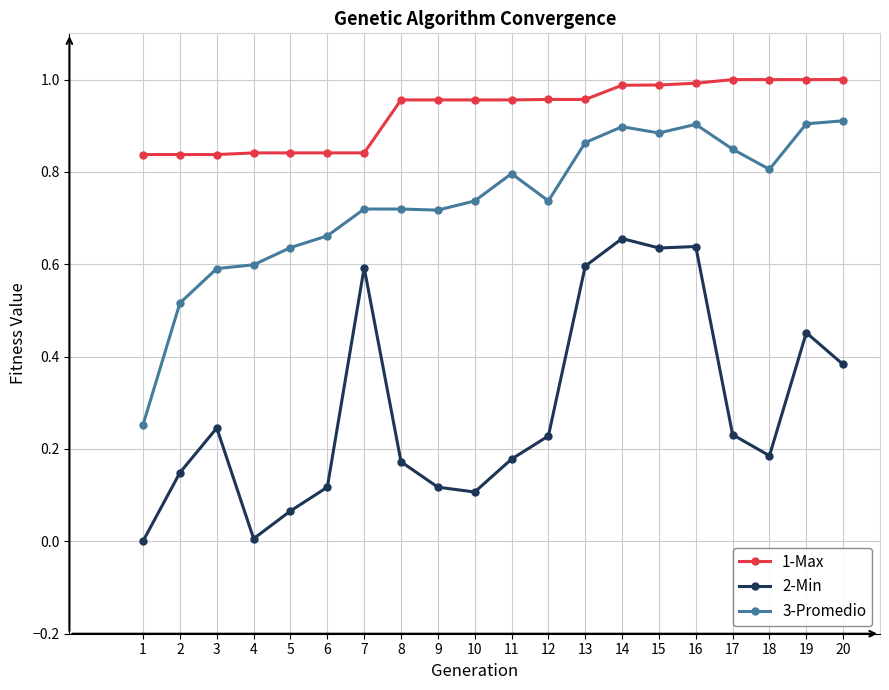

What are all the series names shown in the legend?

1-Max, 2-Min, 3-Promedio